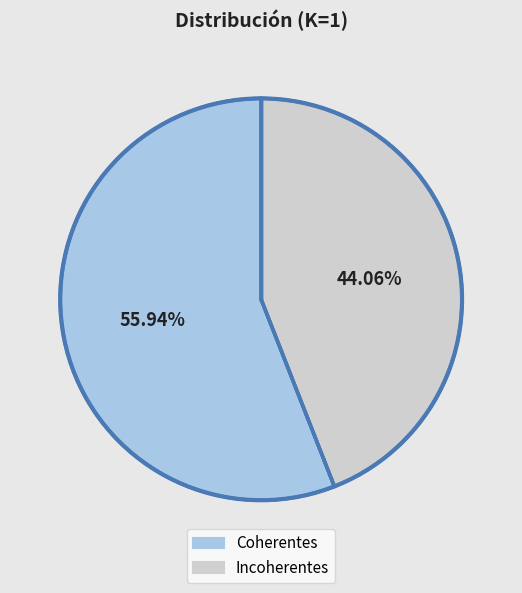

To the nearest percent, what is the combined percentage of Incoherentes and Coherentes?

100%